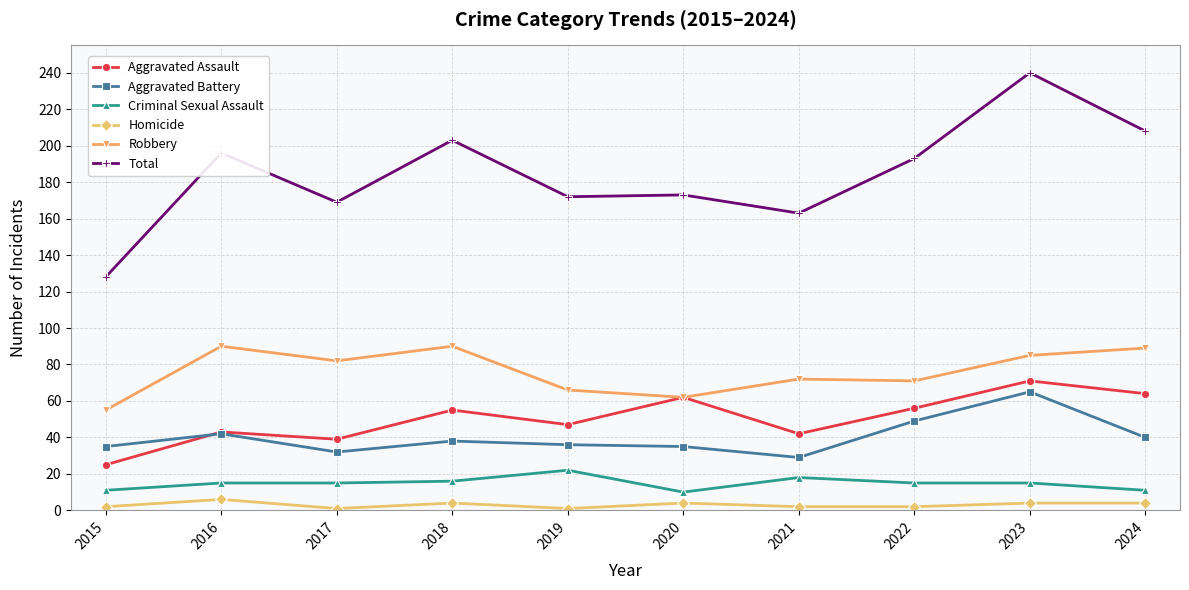

Which series has the largest total across all categories?

Total